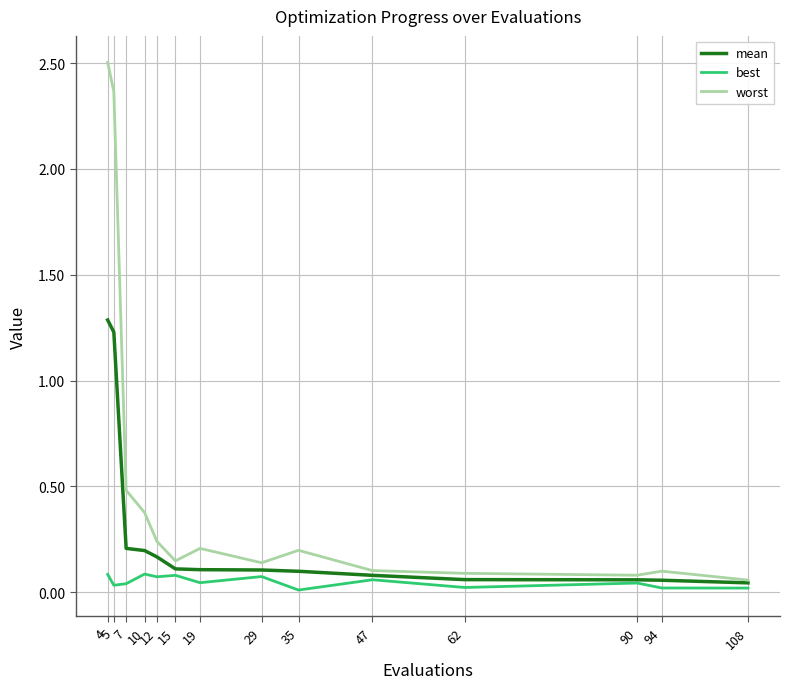

Which series has the widest spread of values?

worst